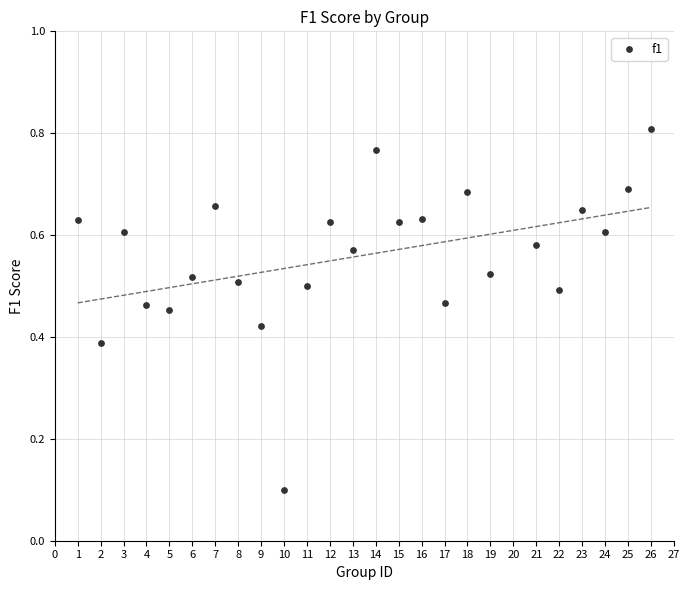

What is the range of X values (max minus min)?

25.0